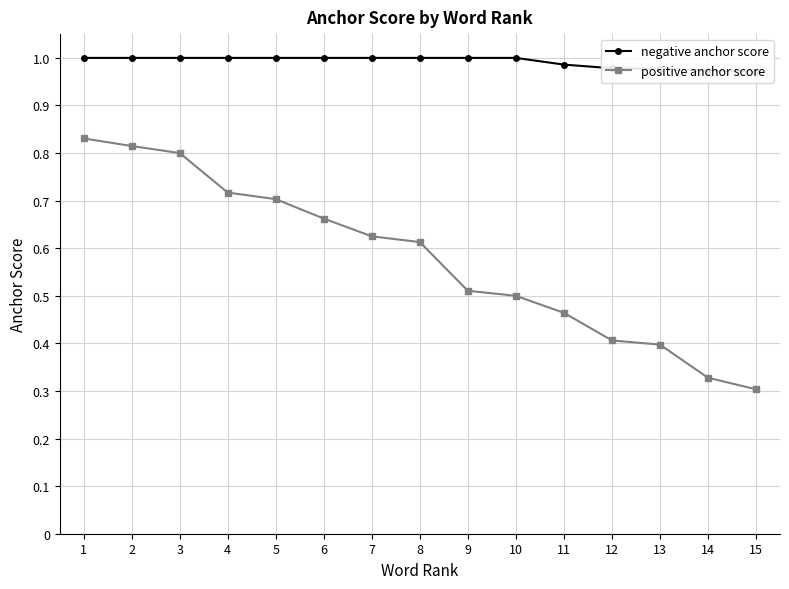

How many positive anchor score values are between 0 and 1?

15